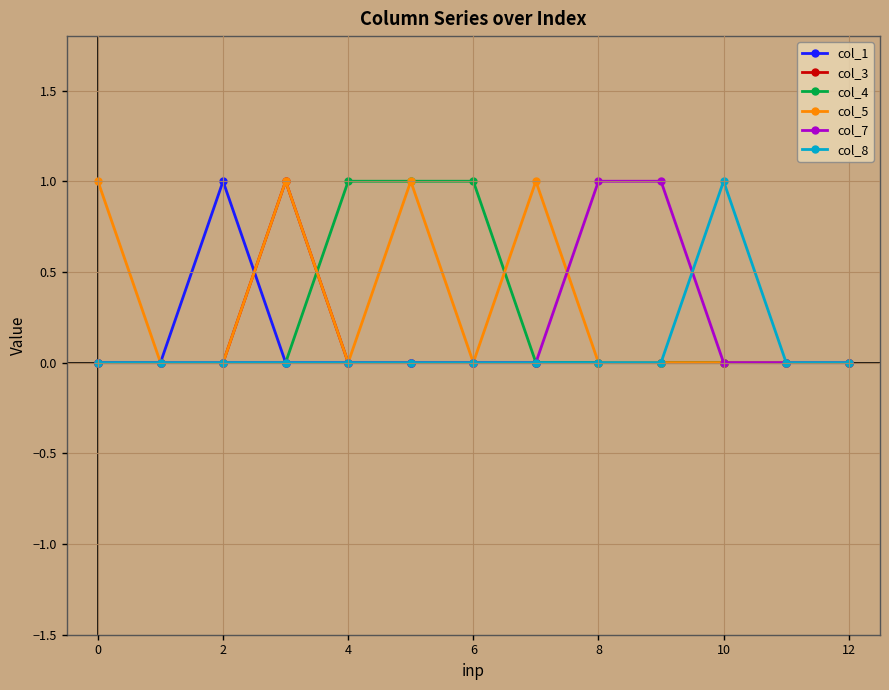

True or false: col_5 has more than 0 interior local peaks.

True